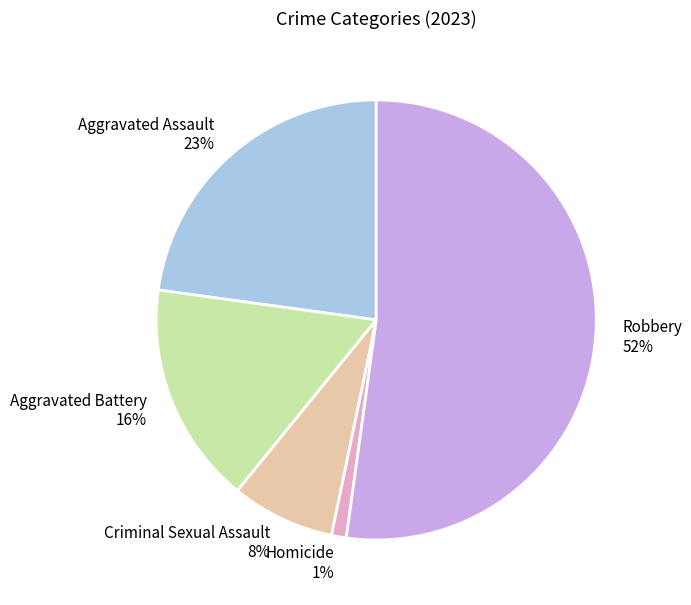

Which category has the biggest portion of the pie?

Robbery